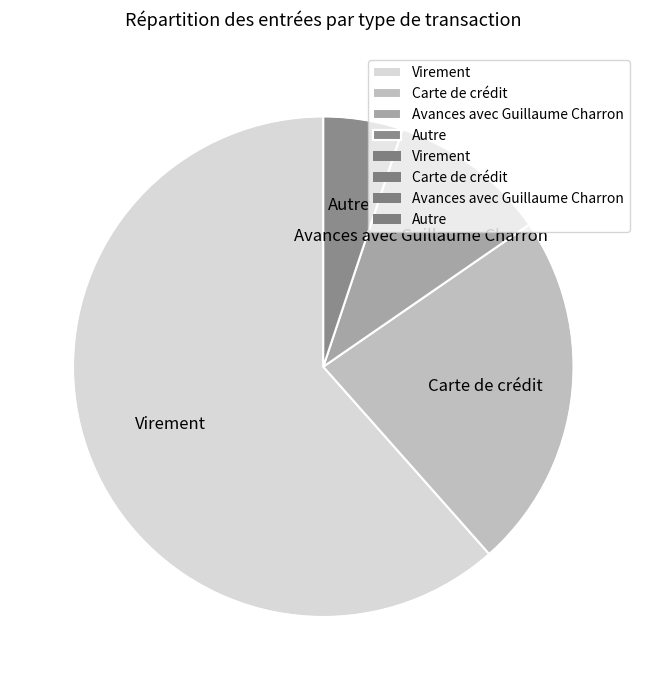

Which category has the biggest portion of the pie?

Virement